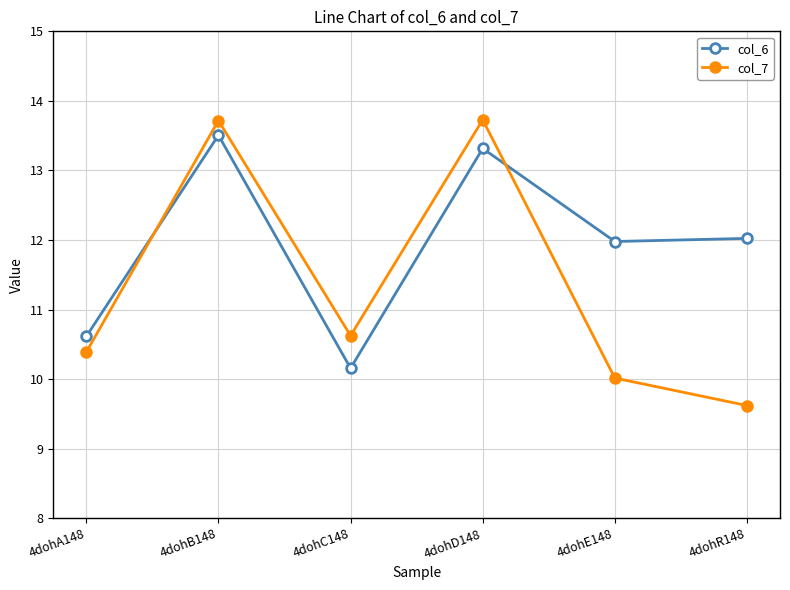

Reading left to right, extract all data points from this chart.

col_6: 10.6	13.5	10.2	13.3	12.0	12.0
col_7: 10.4	13.7	10.6	13.7	10.0	9.6